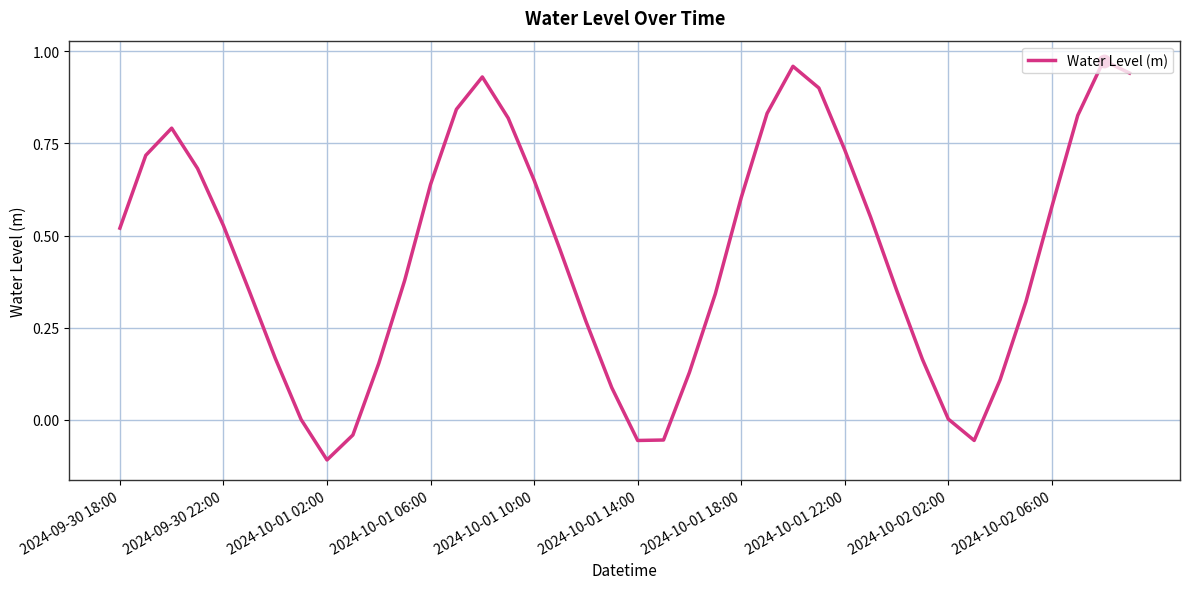

What is the difference between the maximum and minimum values?

1.1